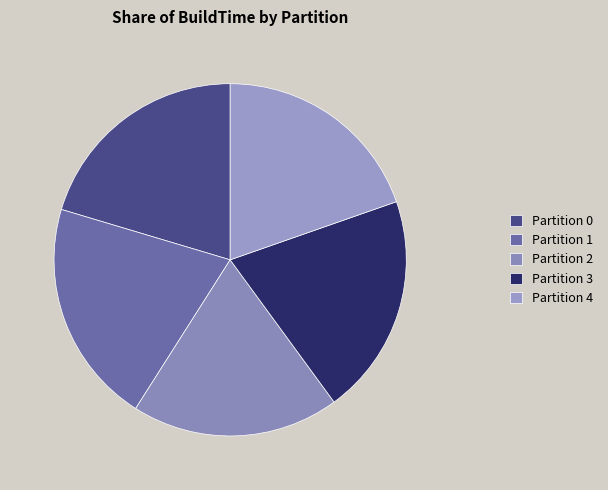

Which slice is the smallest?

Partition 2